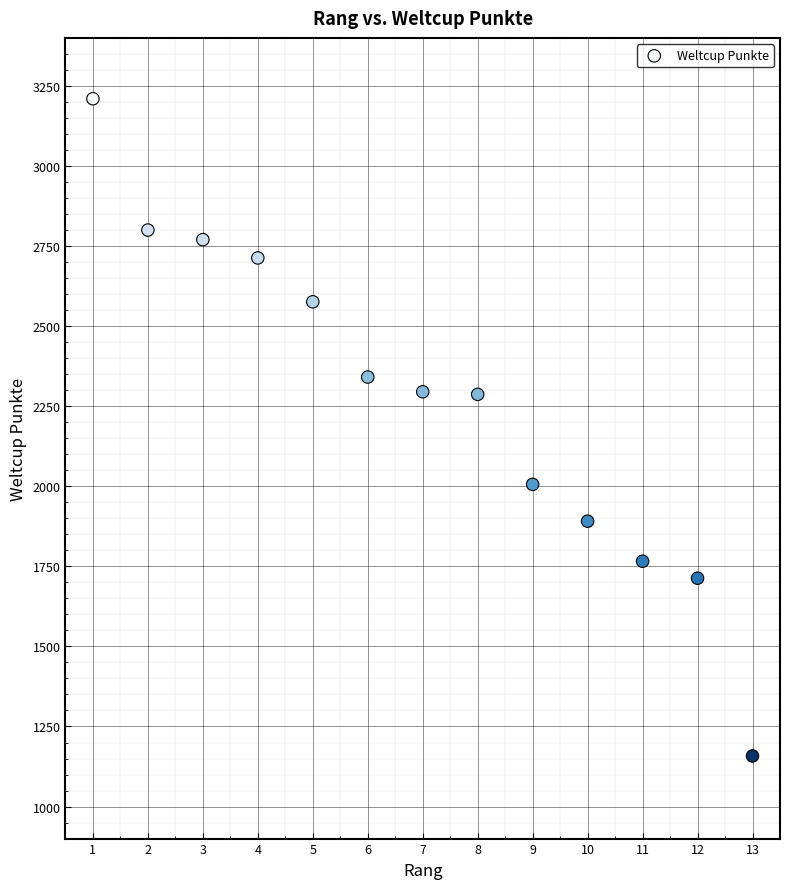

What is the range of X values (max minus min)?

12